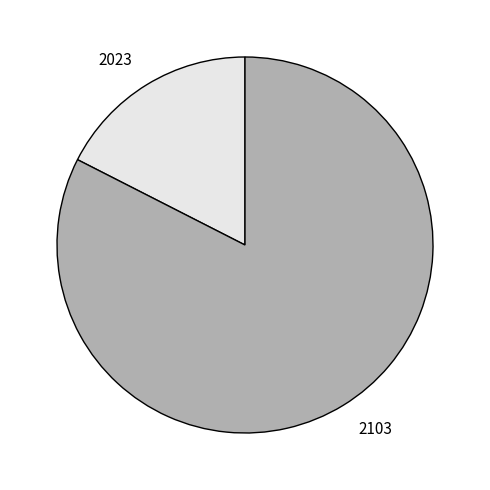

Which slice represents more than half of the pie?

2103